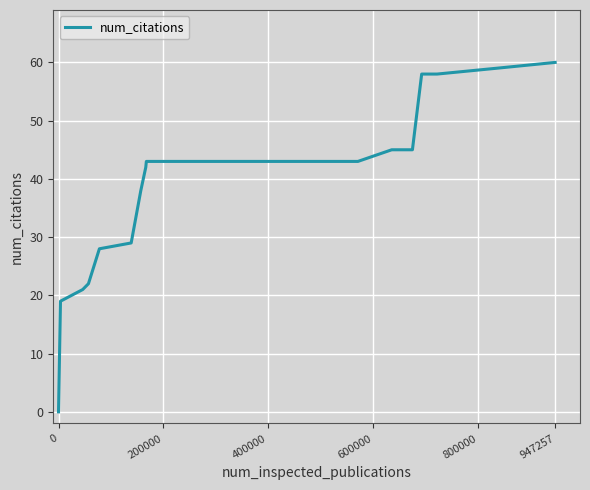

What is the maximum value shown in the chart?

60